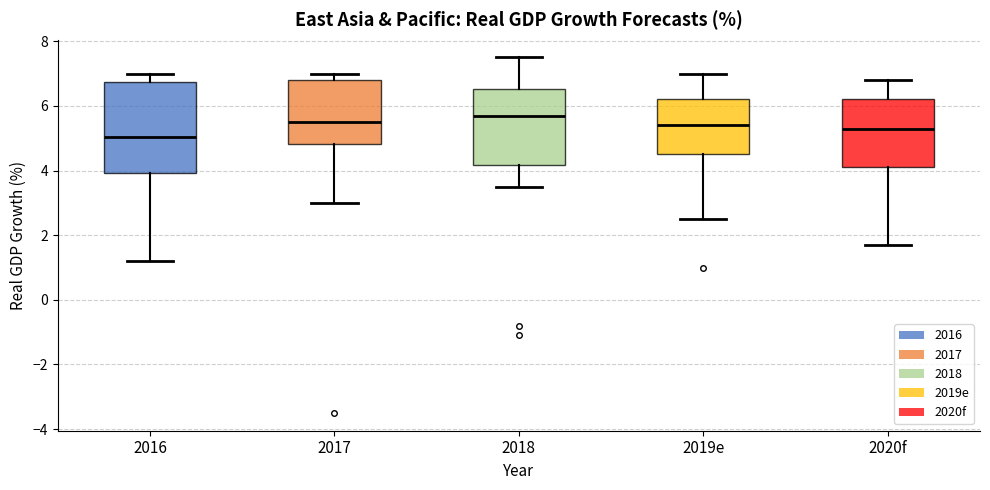

Comparing the boxes themselves (not the whiskers), which one is the tallest?

2016